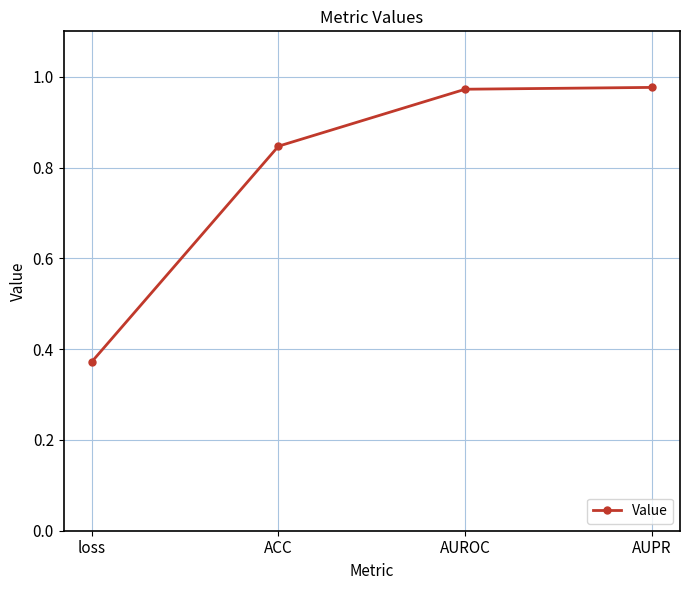

Between loss and AUPR, which is larger?

AUPR